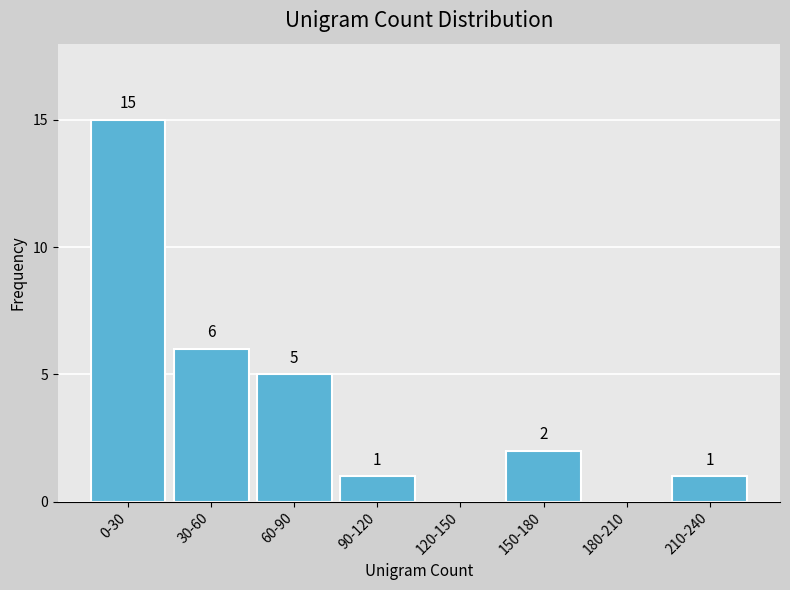

Reading left to right, transcribe all the data shown in this chart.

0-30=15	30-60=6	60-90=5	90-120=1	120-150=0	150-180=2	180-210=0	210-240=1